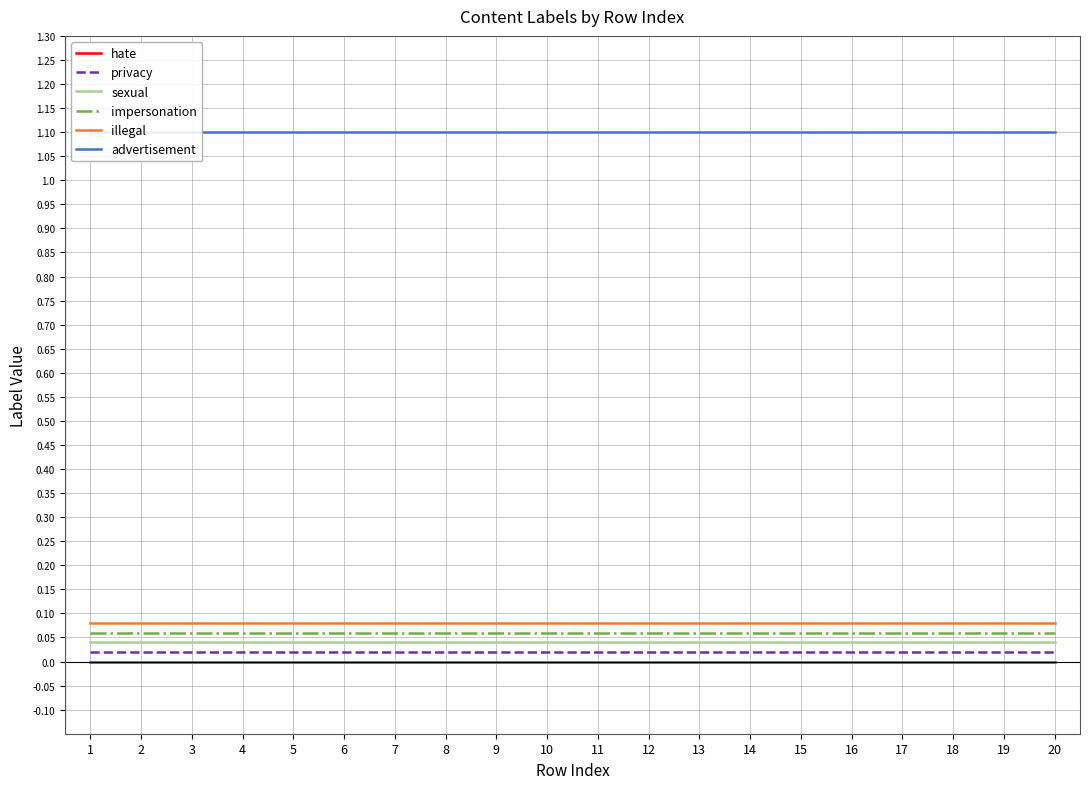

List the labels in order of advertisement value, smallest first.

1, 2, 3, 4, 5, 6, 7, 8, 9, 10, 11, 12, 13, 14, 15, 16, 17, 18, 19, 20